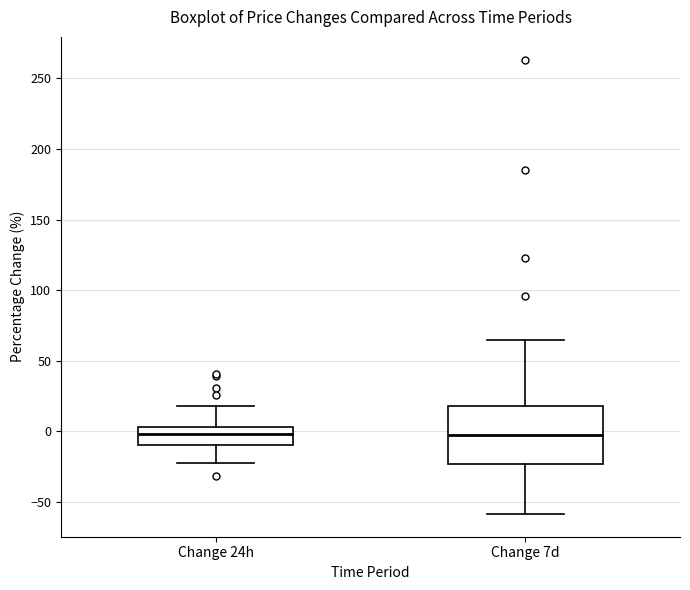

Where does the upper whisker of the box for Change 7d end on the y-axis? The values are not printed on the chart, so give them approximately, as read against the axis.

65